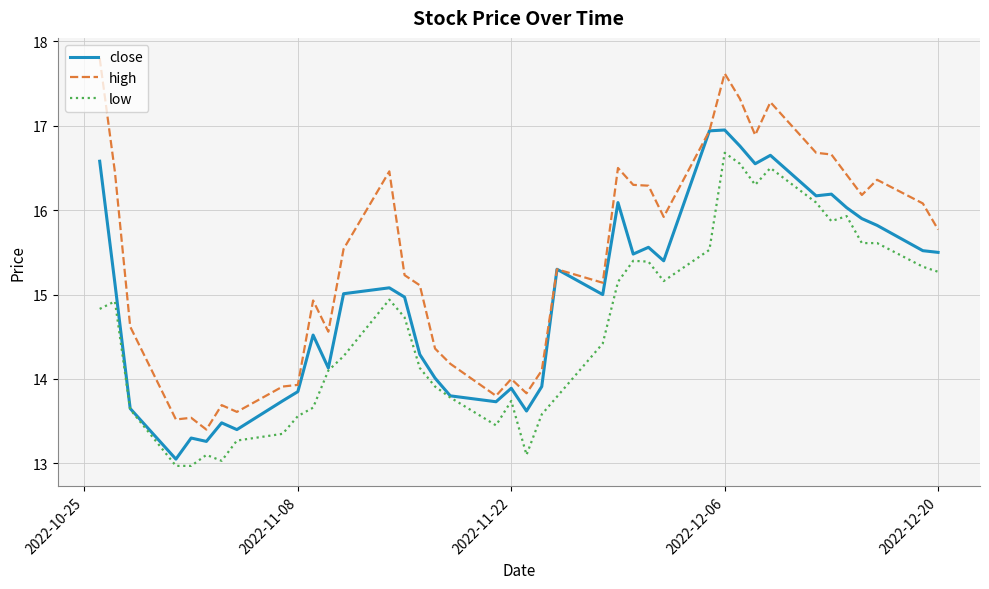

What is the lowest value of the low series?

13.0